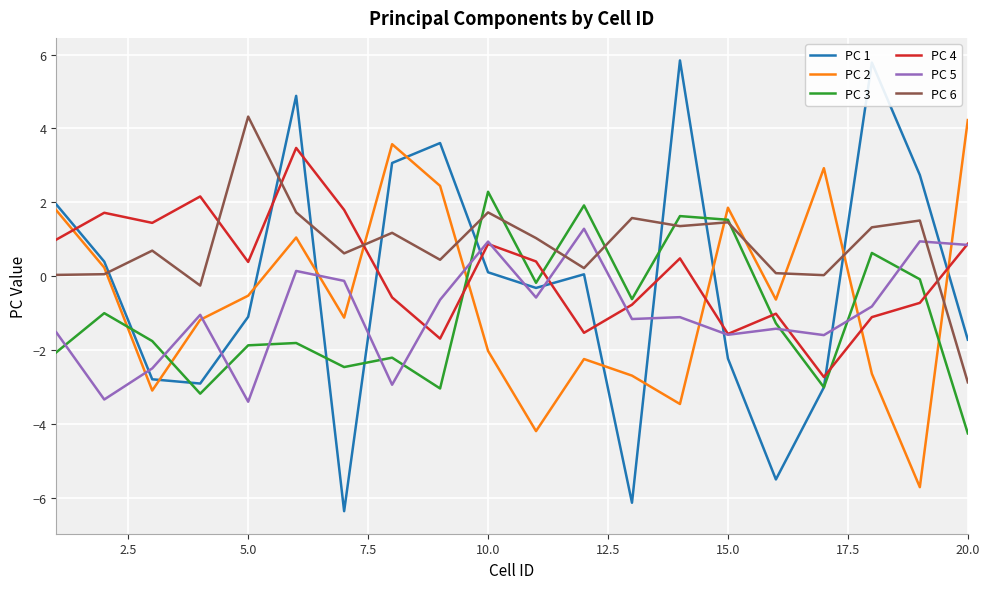

What is the highest value of the PC 6 series?

4.3